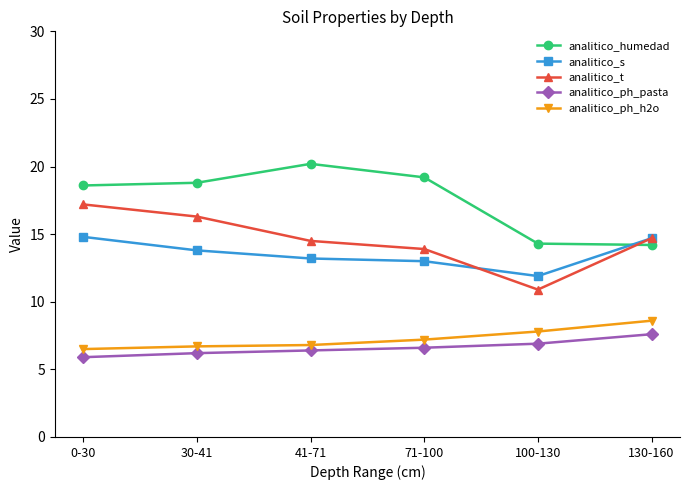

What is the difference between the highest and lowest values at 130-160?

7.1